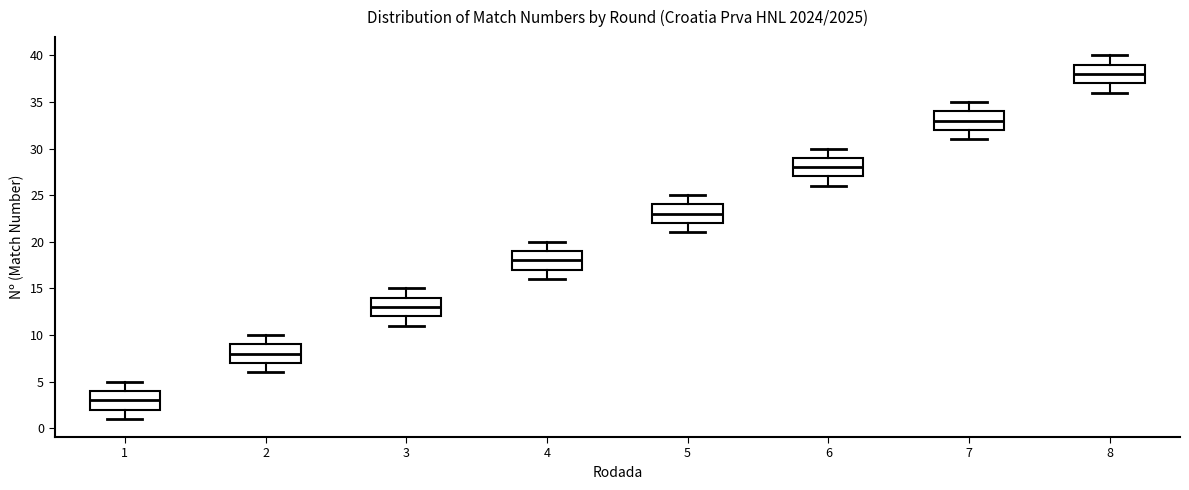

Which box's median line is the lowest?

1